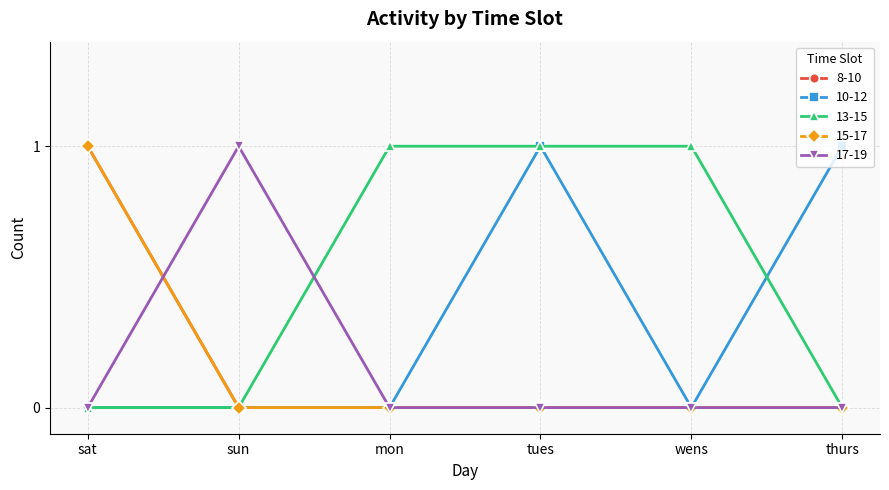

Does the chart have visible grid lines?

Yes